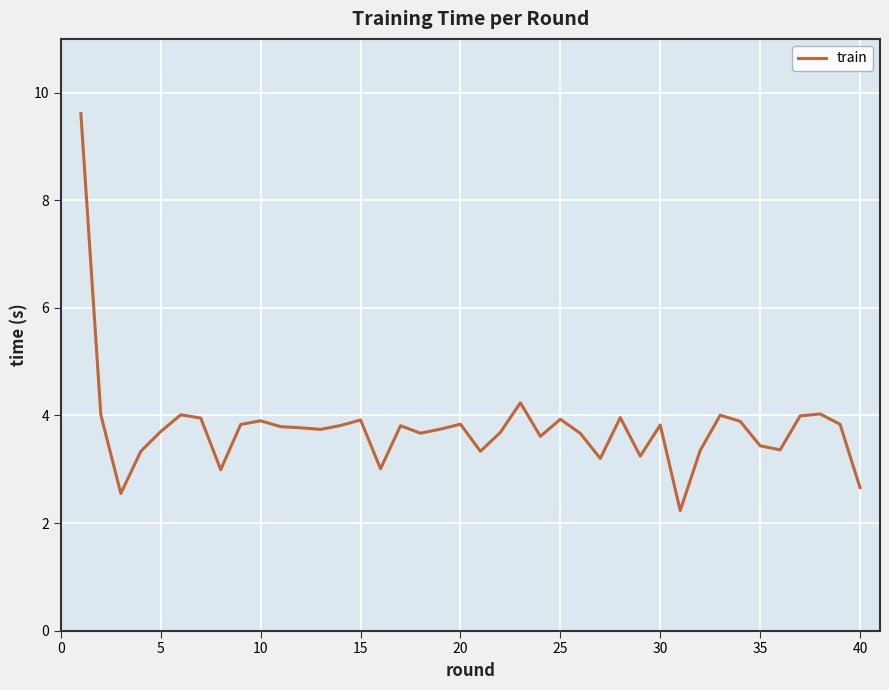

What is the minimum value shown in the chart?

2.2